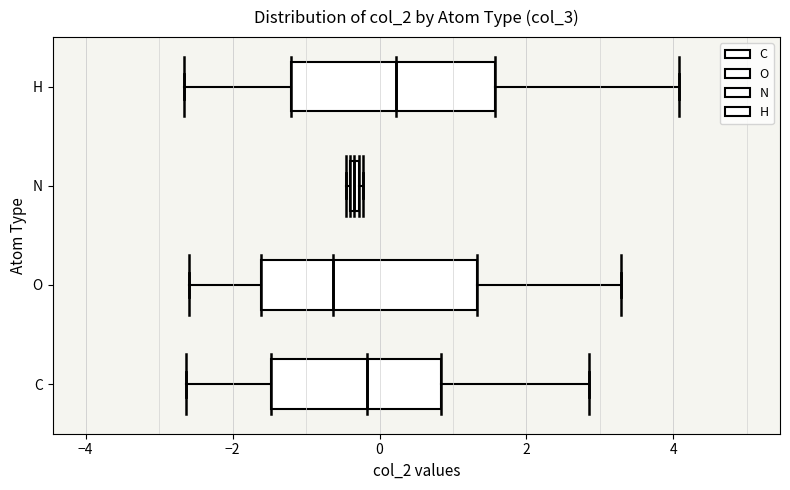

Where is the right edge of the box for O on the x-axis? The values are not printed on the chart, so give them approximately, as read against the axis.

1.4